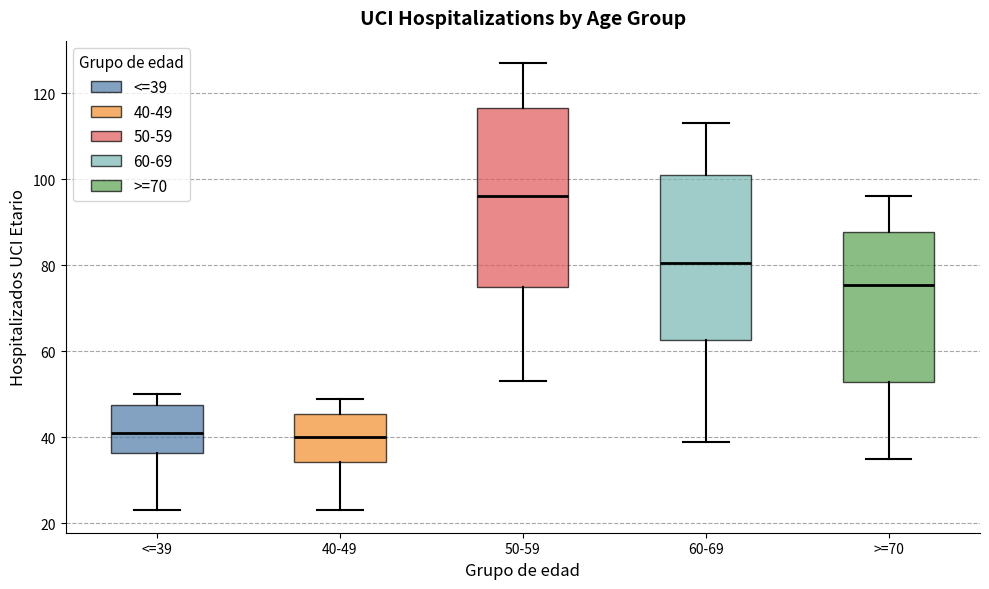

Reading left to right, read every box against the y-axis: the position of its median line, the range the box covers, and the ends of its whiskers. The values are not printed on the chart, so give them approximately, as read against the axis.

<=39: median 42, box 36 to 48, whiskers 24 to 50
40-49: median 40, box 34 to 46, whiskers 24 to 50
50-59: median 96, box 76 to 116, whiskers 54 to 128
60-69: median 80, box 62 to 102, whiskers 40 to 114
>=70: median 76, box 52 to 88, whiskers 36 to 96